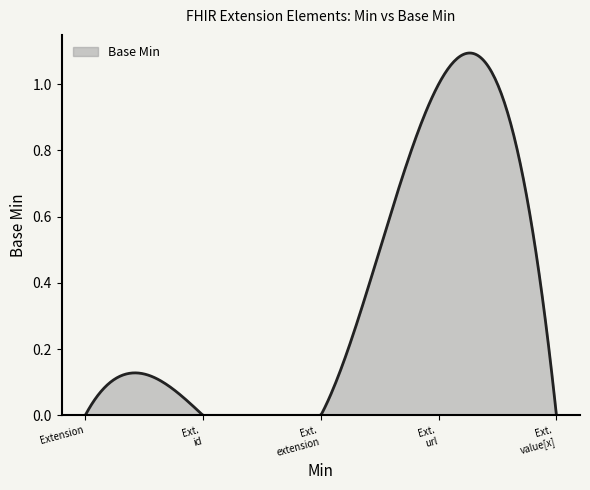

Which label corresponds to the smallest value in the chart?

Extension